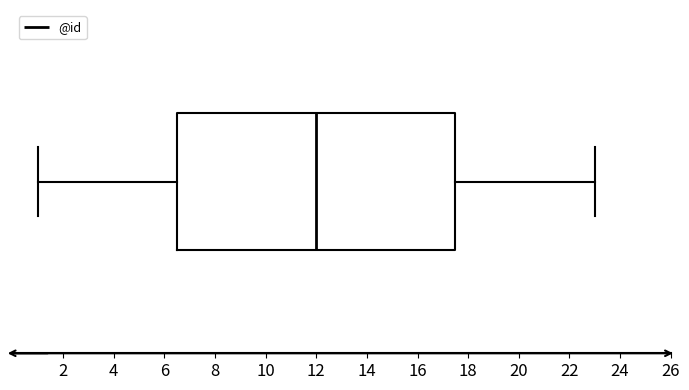

Where does the left whisker of the box end on the x-axis? The values are not printed on the chart, so give them approximately, as read against the axis.

1.0